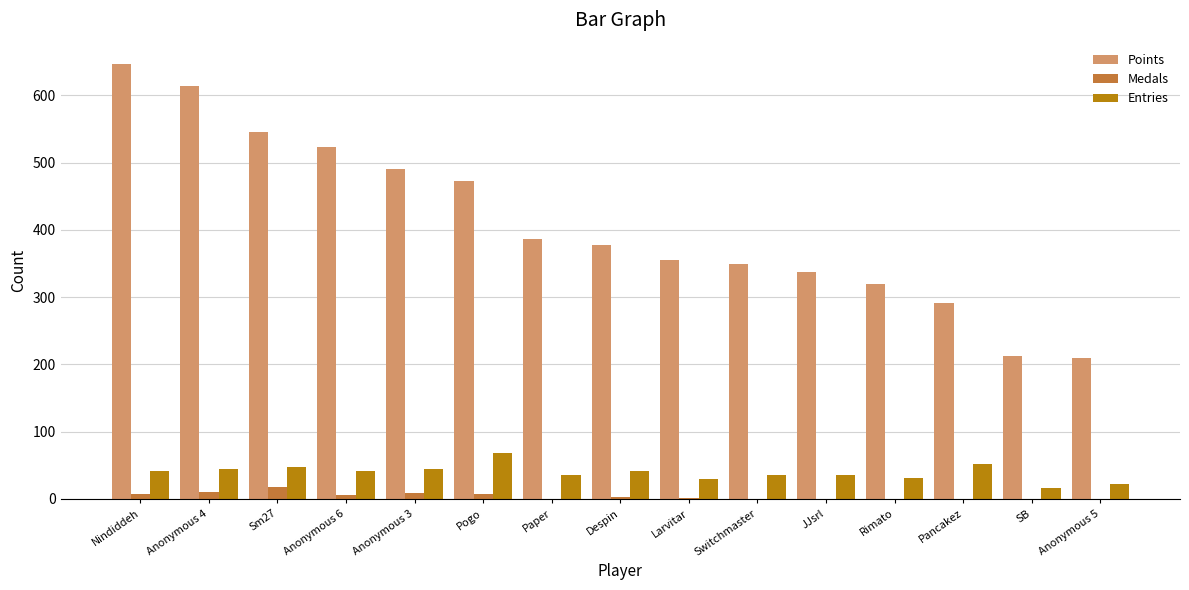

What is the average value of the Points series?

409